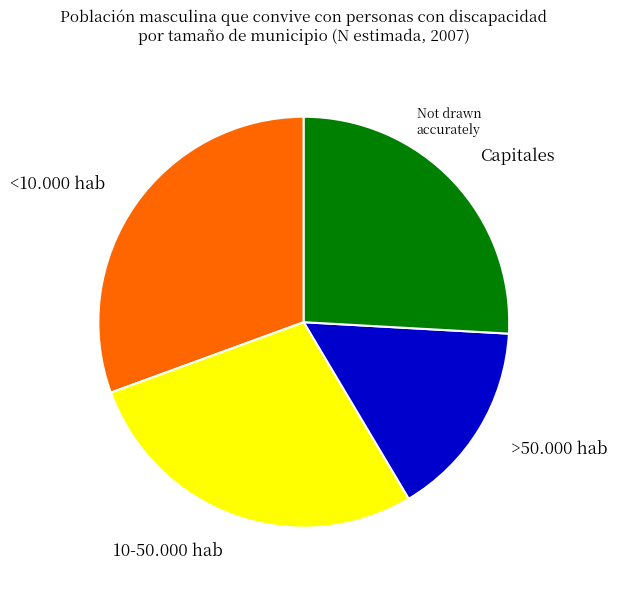

Is 10-50.000 hab the majority of the pie?

No